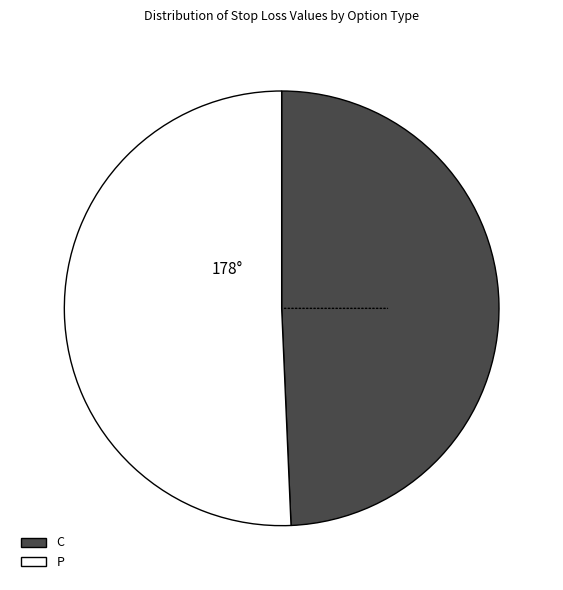

Between C and P, which is larger?

P